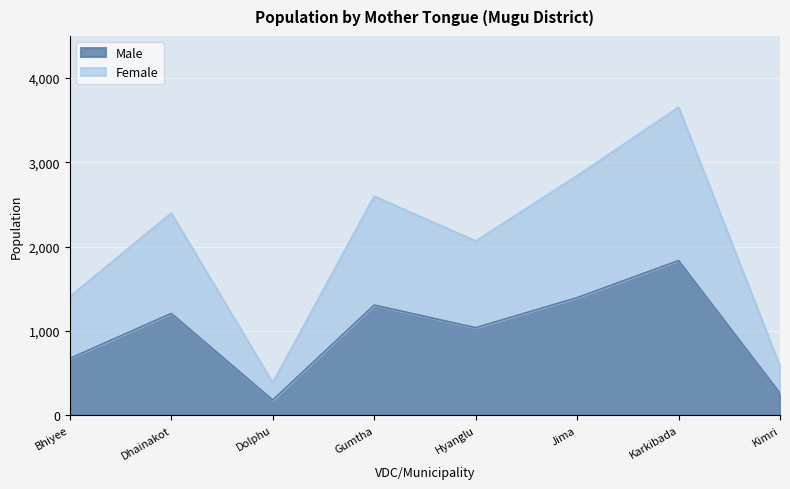

Is it true that Male equals 276 at Dolphu?

False